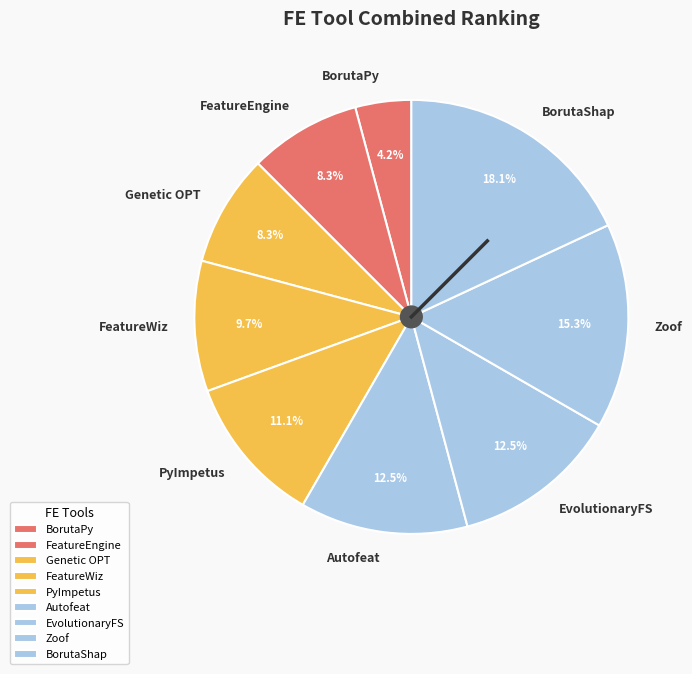

Is FeatureWiz the majority of the pie?

No